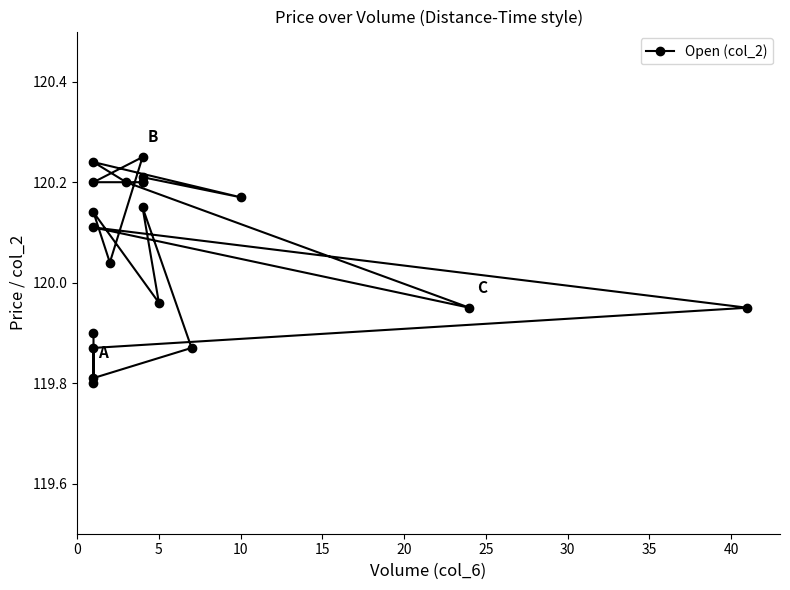

Is it true that the value at 10 is 120.2?

True